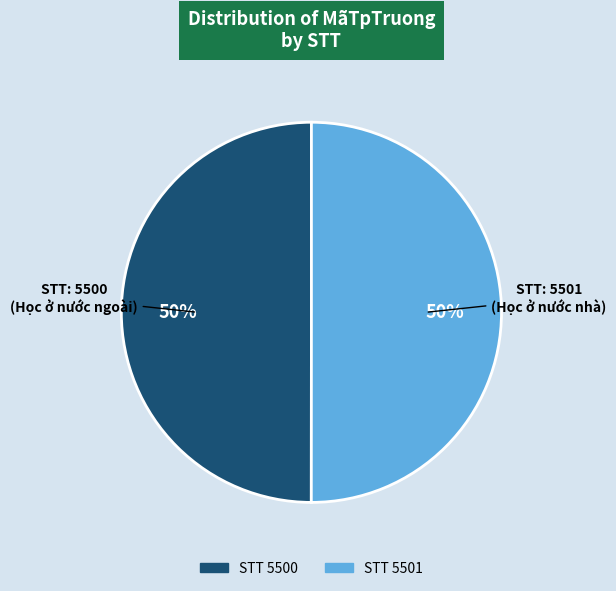

To the nearest percent, what is the average slice percentage?

50%